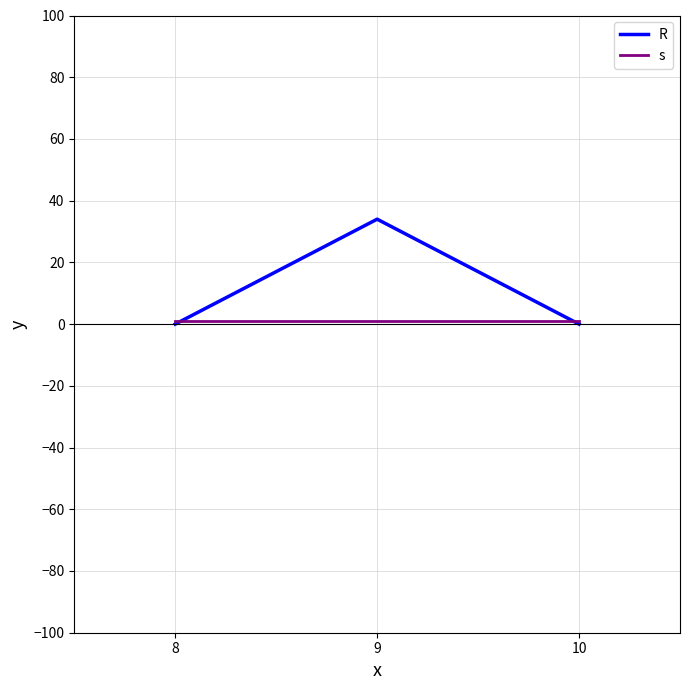

Reading left to right, extract all data points from this chart.

R: 0	34	0
s: 1	1	1